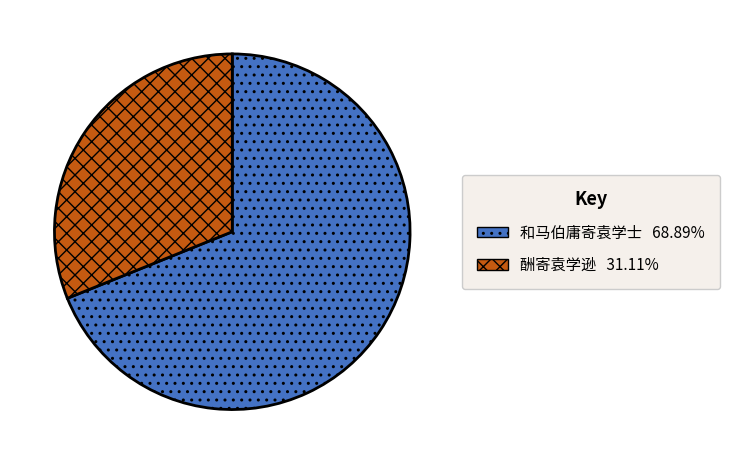

Which slice is the smallest?

酬寄袁学逊